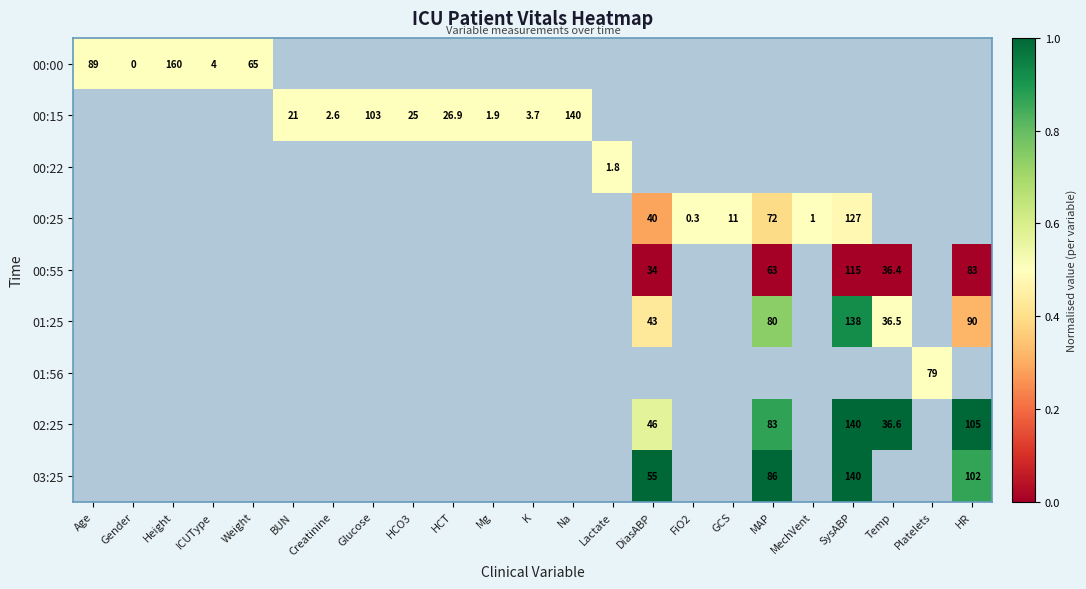

How many categories are shown in the chart?

23